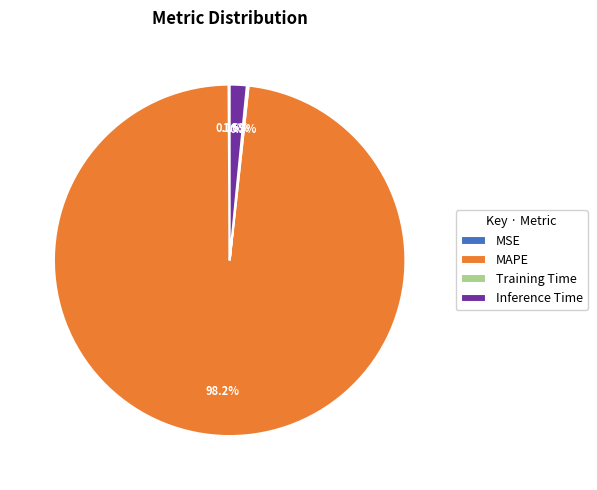

What is the largest slice in the pie chart?

MAPE